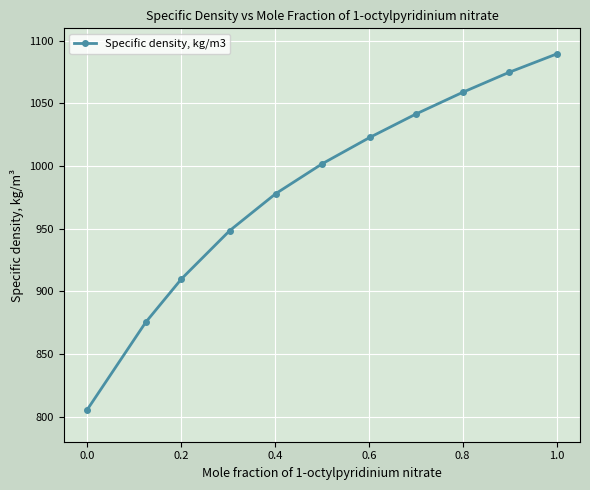

What is the minimum value shown in the chart?

805.6